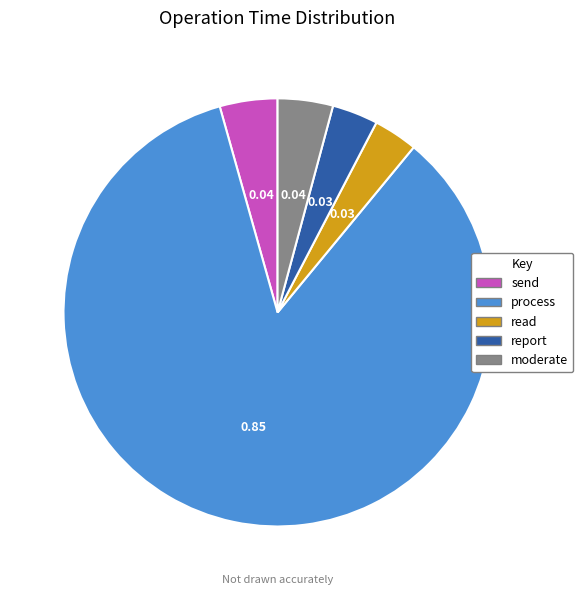

What is the largest slice in the pie chart?

process